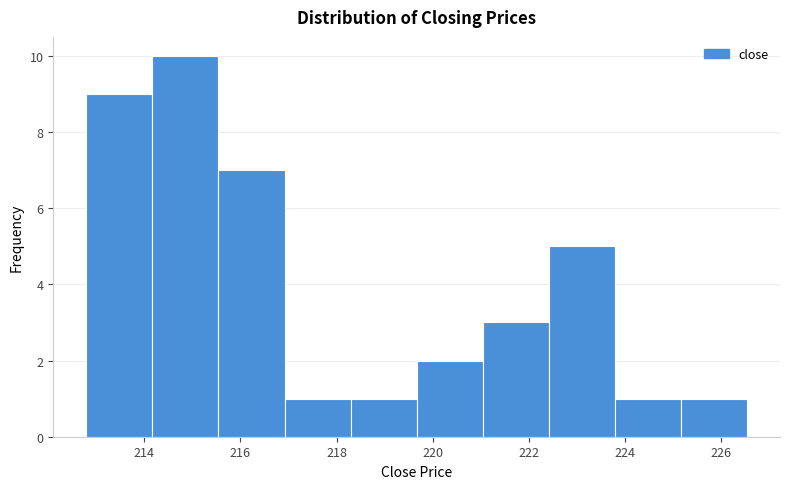

Over which range of the x-axis is the bar tallest?

214.2 to 215.6